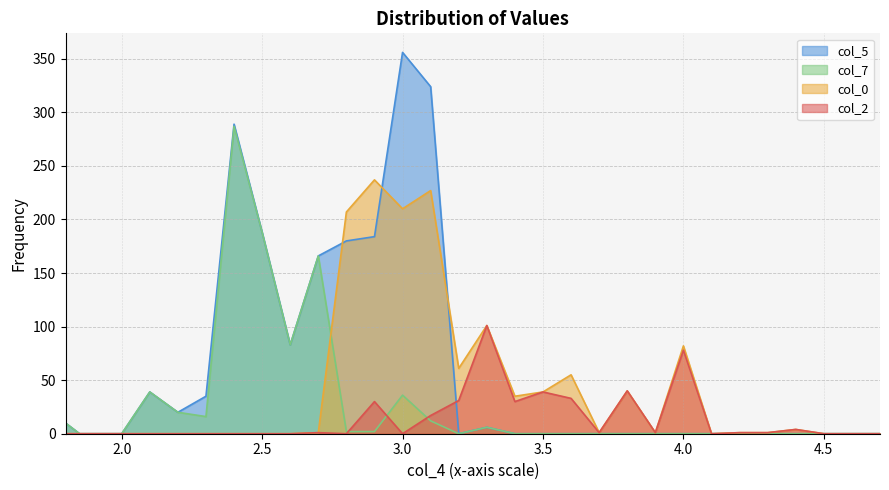

How many categories are shown in the chart?

32